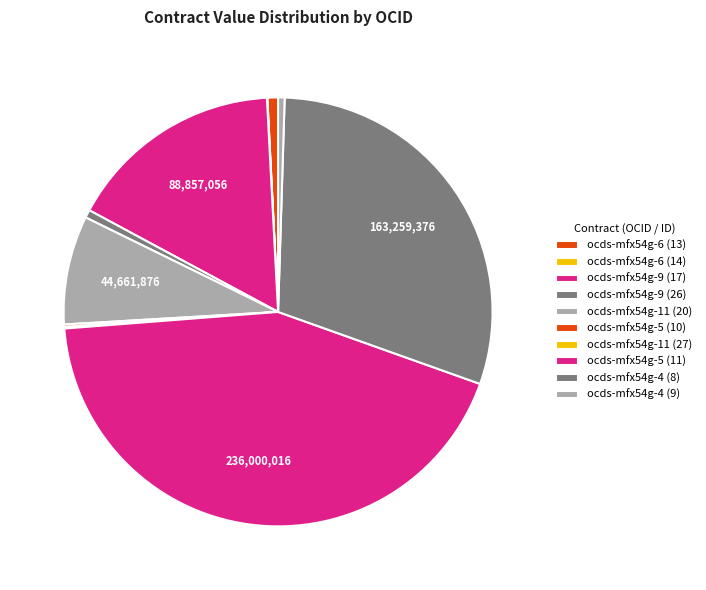

To the nearest percent, what is the difference between the ocds-mfx54g-9 (17) and ocds-mfx54g-5 (11) slice percentages?

27%